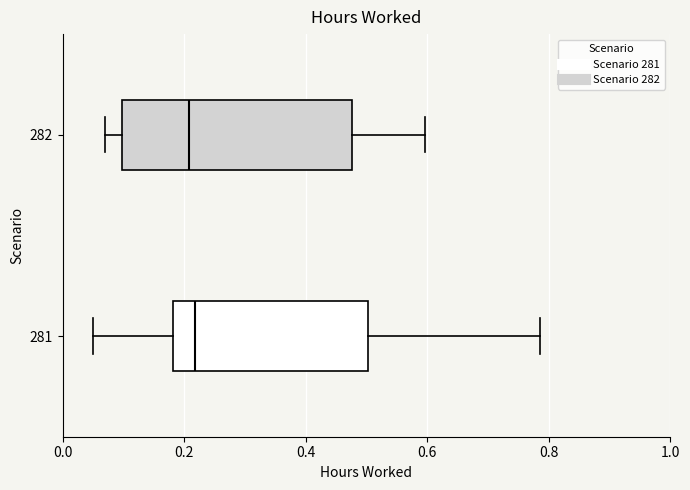

Reading bottom to top, read every box against the x-axis: the position of its median line, the range the box covers, and the ends of its whiskers. The values are not printed on the chart, so give them approximately, as read against the axis.

281: median 0.22, box 0.18 to 0.50, whiskers 0.06 to 0.78
282: median 0.20, box 0.10 to 0.48, whiskers 0.06 to 0.60